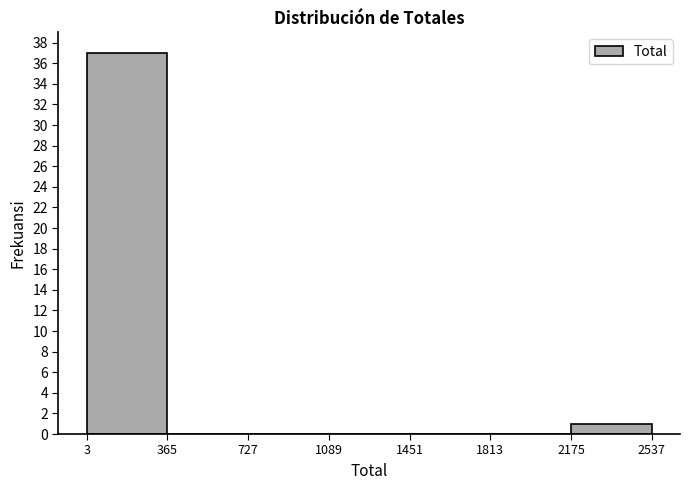

Which range on the x-axis has the tallest bar?

3 to 365